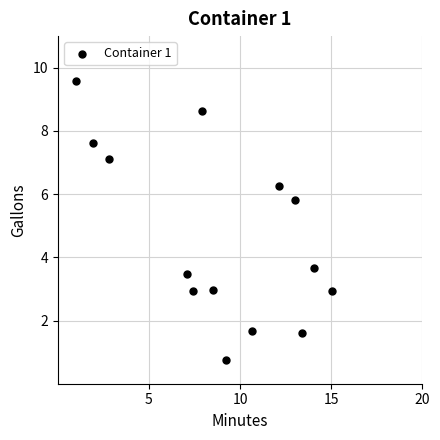

What is the range of X values (max minus min)?

14.0